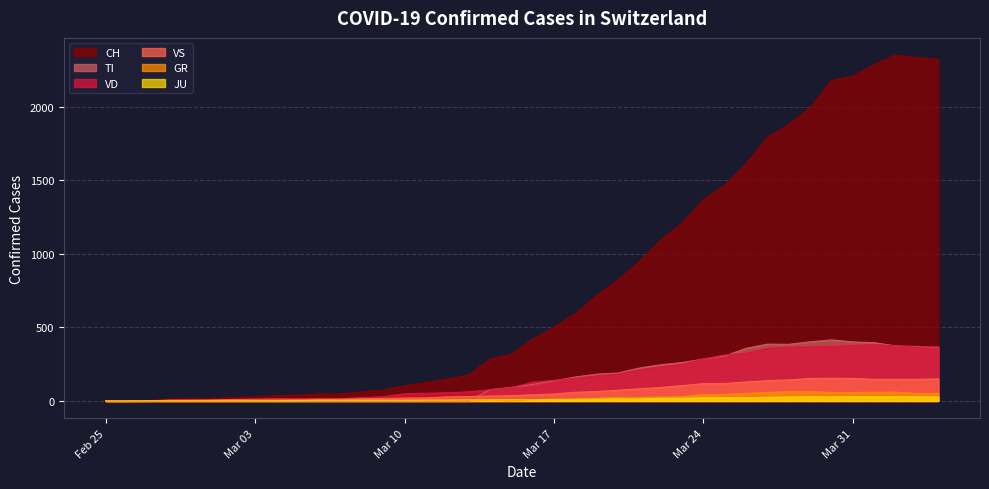

Which series changed the most between 2020-03-14 and 2020-03-28?

CH